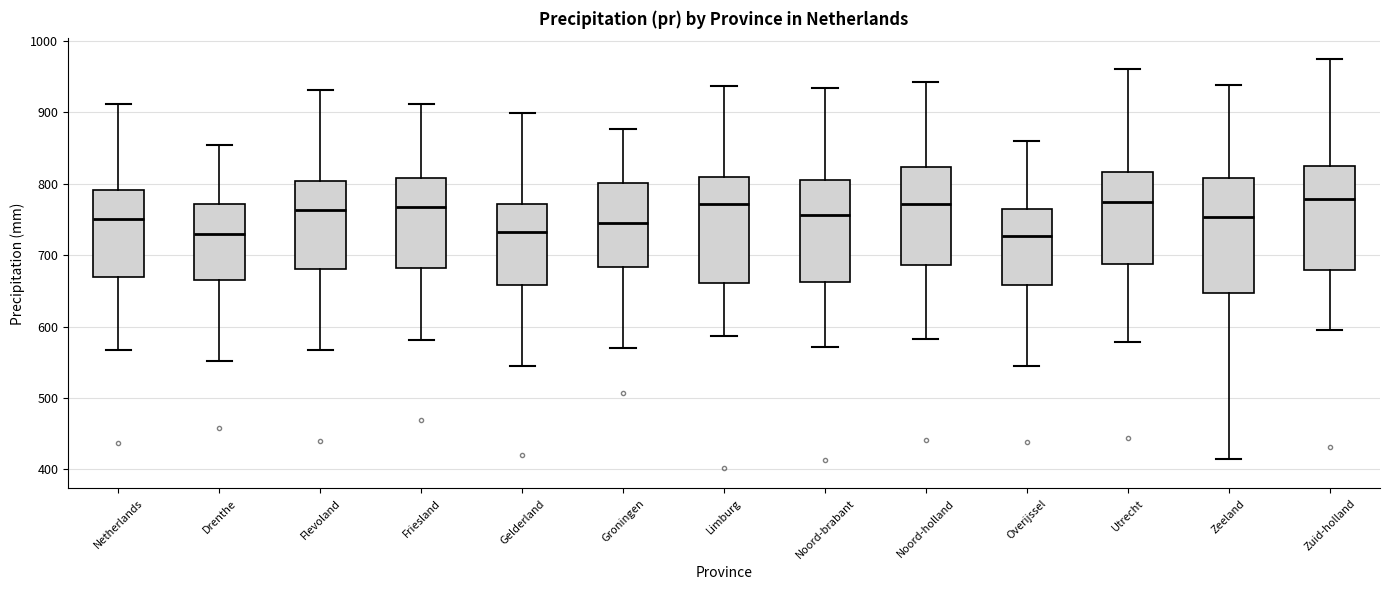

Where is the lower edge of the box for Overijssel on the y-axis? The values are not printed on the chart, so give them approximately, as read against the axis.

660